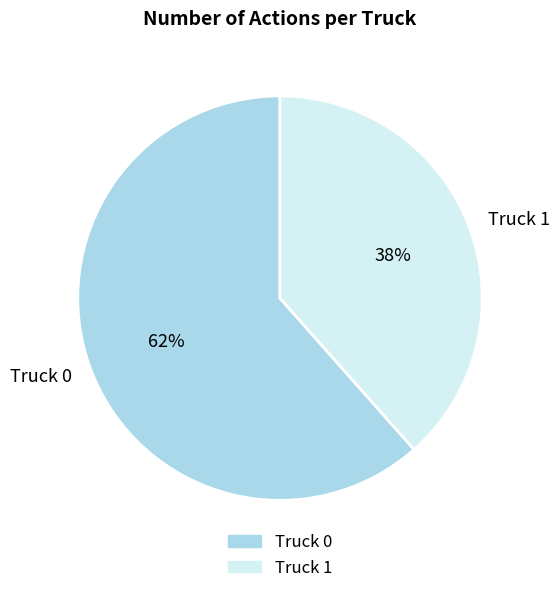

Combined, do Truck 0 and Truck 1 account for over 50%?

Yes